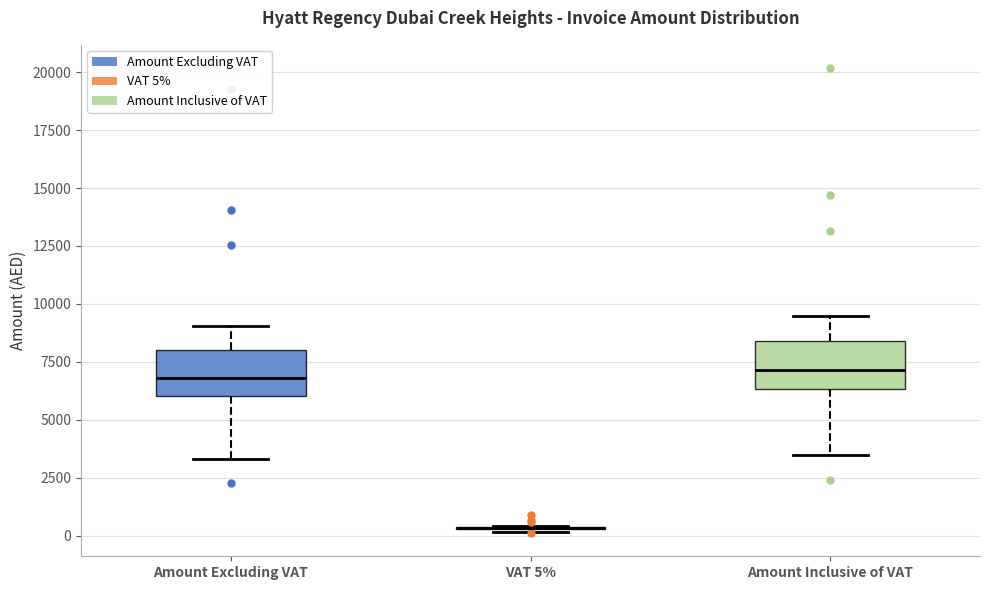

Reading left to right, transcribe this box plot: for each box, give where its median line is, the range the box spans, and where its two whiskers end, as read against the y-axis. The values are not printed on the chart, so give them approximately, as read against the axis.

Amount Excluding VAT: median 7000, box 6000 to 8000, whiskers 3500 to 9000
VAT 5%: box collapsed to a line at 500, whiskers 0 to 500
Amount Inclusive of VAT: median 7000, box 6500 to 8500, whiskers 3500 to 9500